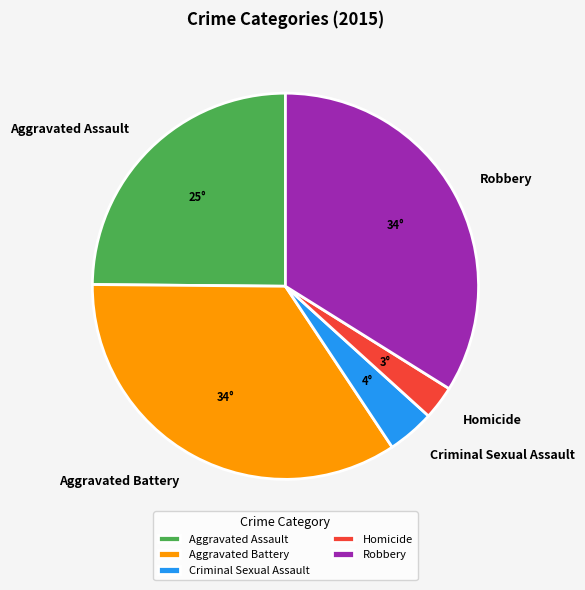

Between Aggravated Battery and Homicide, which is larger?

Aggravated Battery